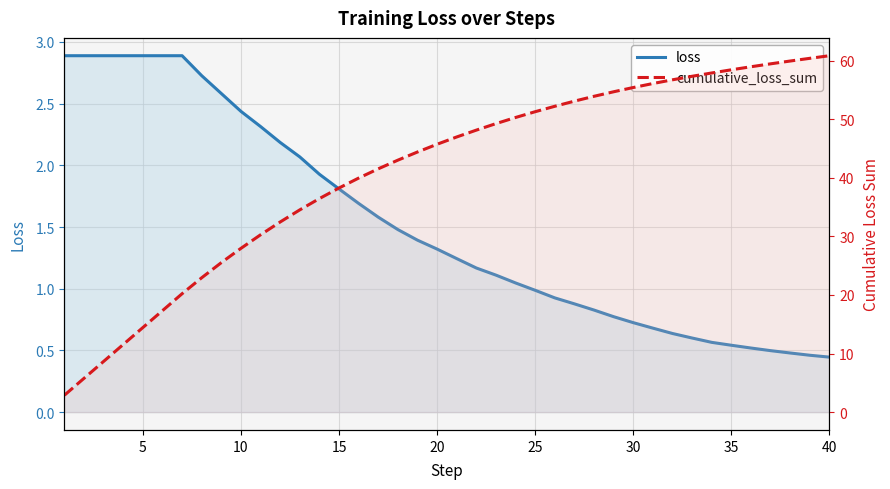

Count the number of data series in this chart.

2